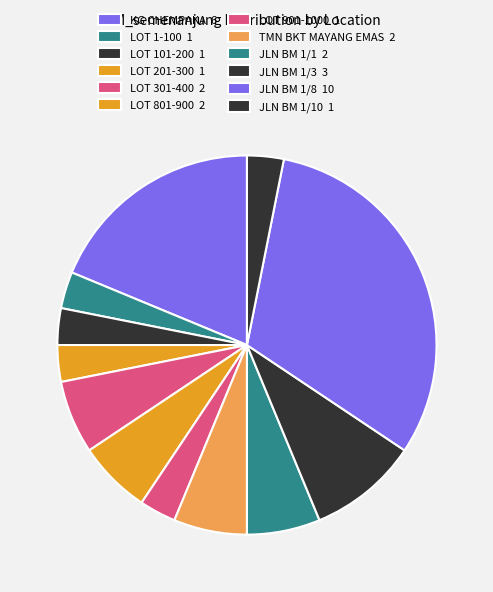

How many slices are in this pie chart?

12